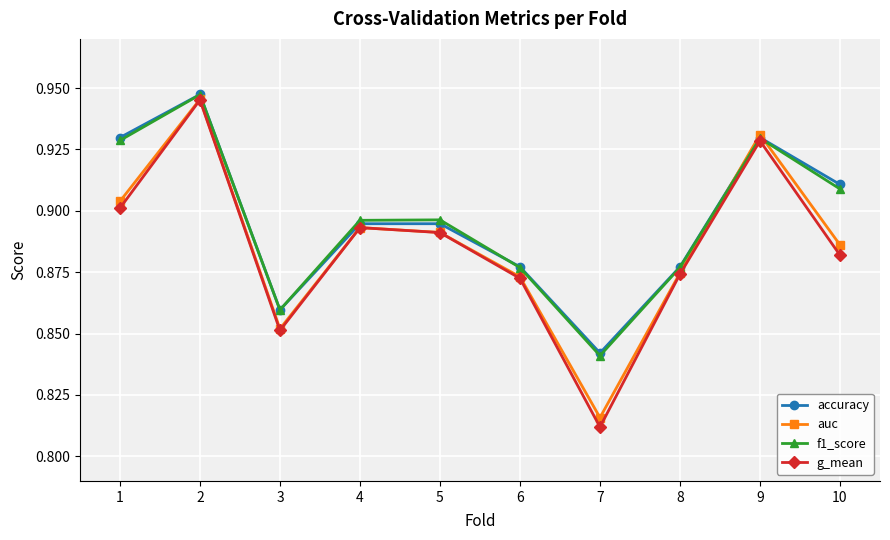

Where is accuracy nearest to the value 0?

7